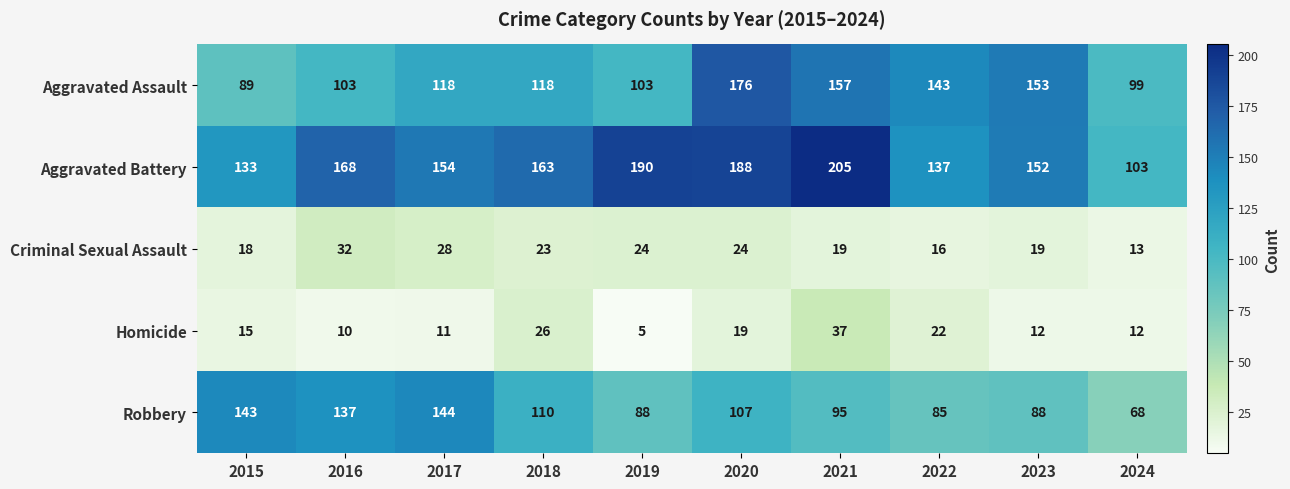

What is the sum of all Criminal Sexual Assault values?

216